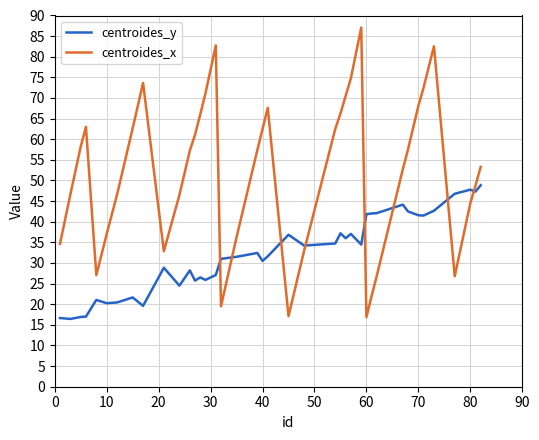

Rank the series by their average value, from highest to lowest.

centroides_x, centroides_y